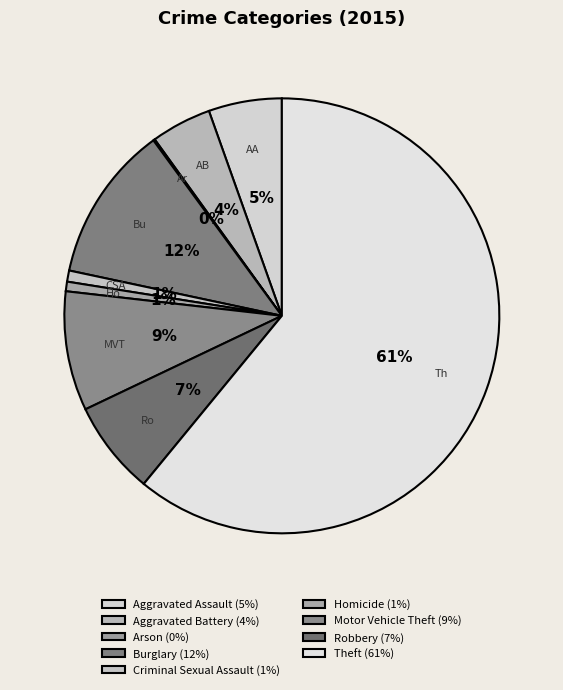

What is the largest slice in the pie chart?

Theft